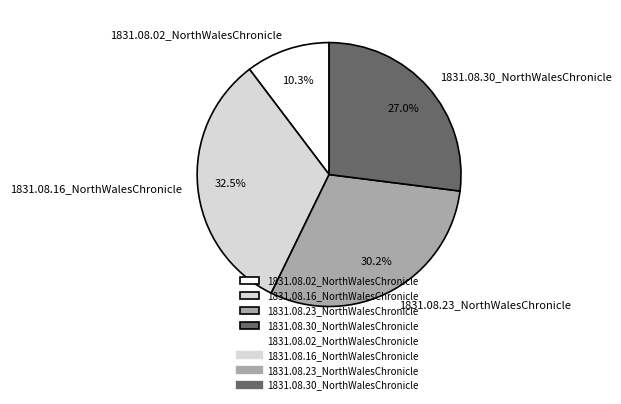

The 1831.08.02_NorthWalesChronicle slice represents 10% of the pie. True or false?

True